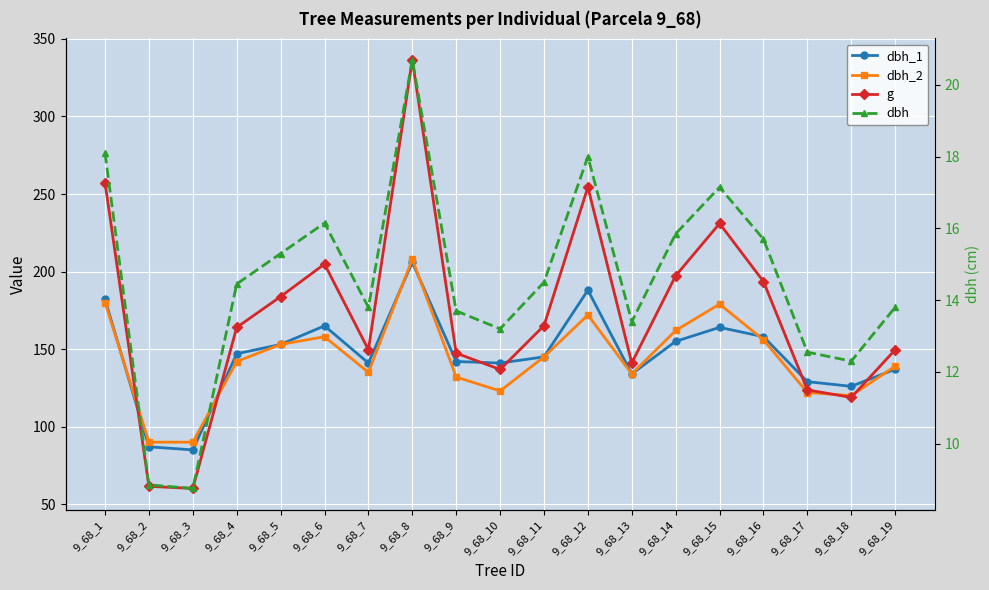

What is the sum of the dbh values at 9_68_3 and 9_68_4?

23.2